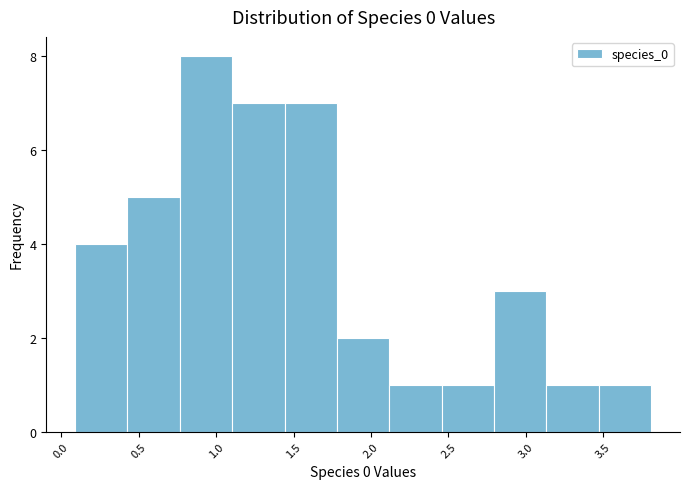

Reading left to right, list every bar in this chart as the range it spans on the x-axis followed by its height. Neither the bar edges nor the heights are printed on the chart, so give them approximately, as read against the axes.

0.10 to 0.45: 4
0.45 to 0.75: 5
0.75 to 1.10: 8
1.10 to 1.45: 7
1.45 to 1.80: 7
1.80 to 2.10: 2
2.10 to 2.45: 1
2.45 to 2.80: 1
2.80 to 3.15: 3
3.15 to 3.45: 1
3.45 to 3.80: 1